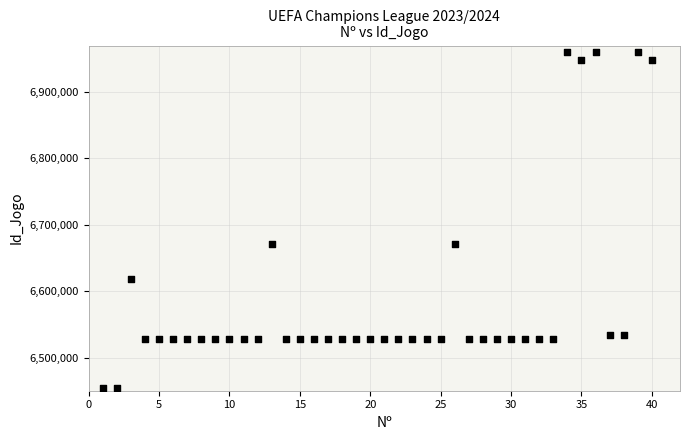

What is the range of X values (max minus min)?

39